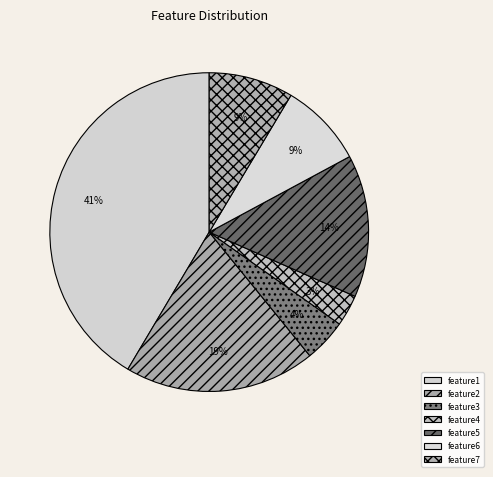

Count the number of slices in the pie.

7